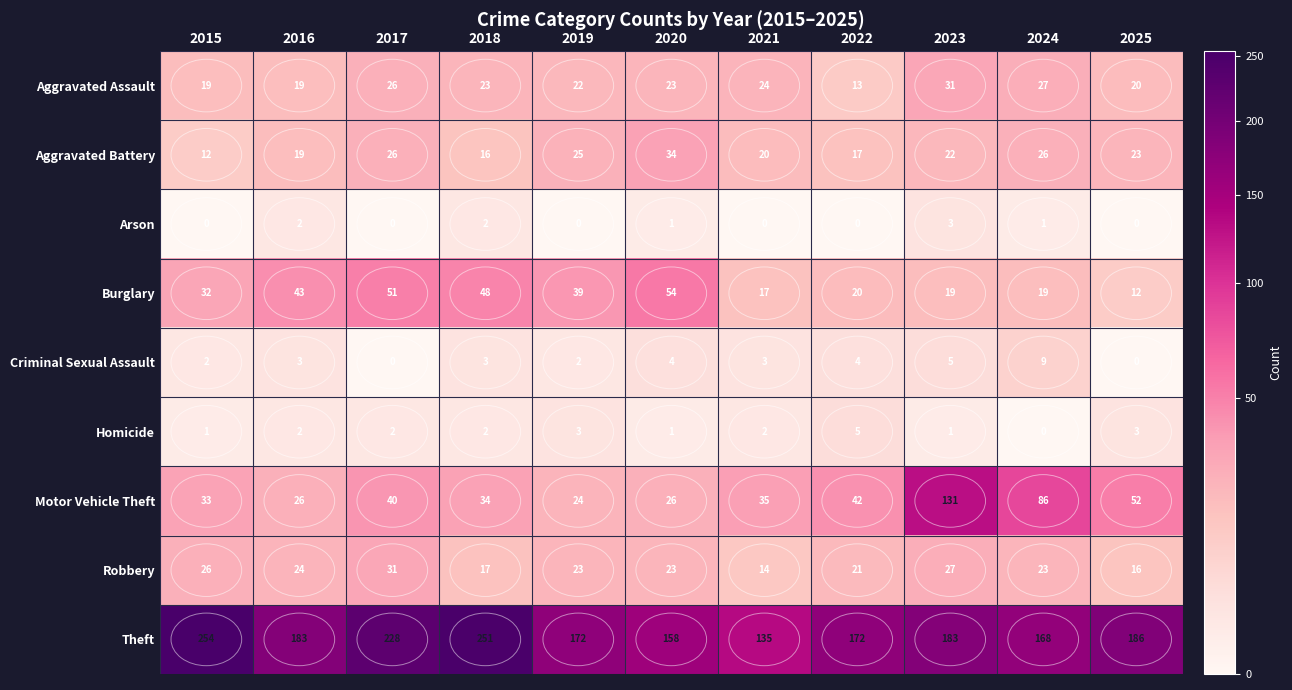

What is the difference between the highest and lowest values at 2023?

182